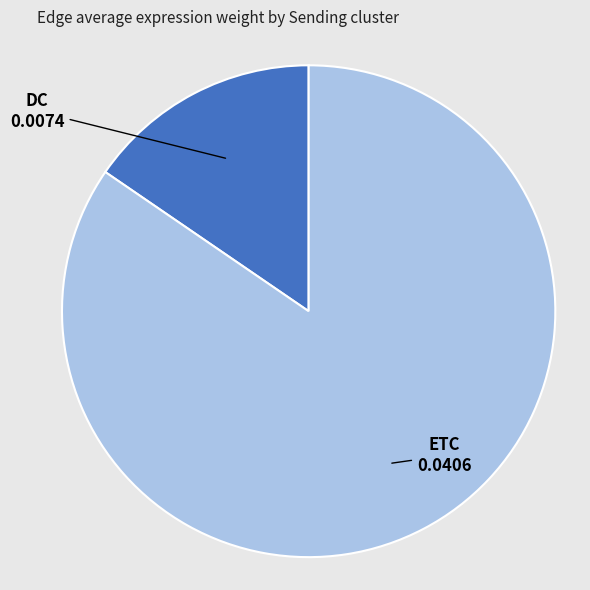

How many segments does this pie chart have?

2